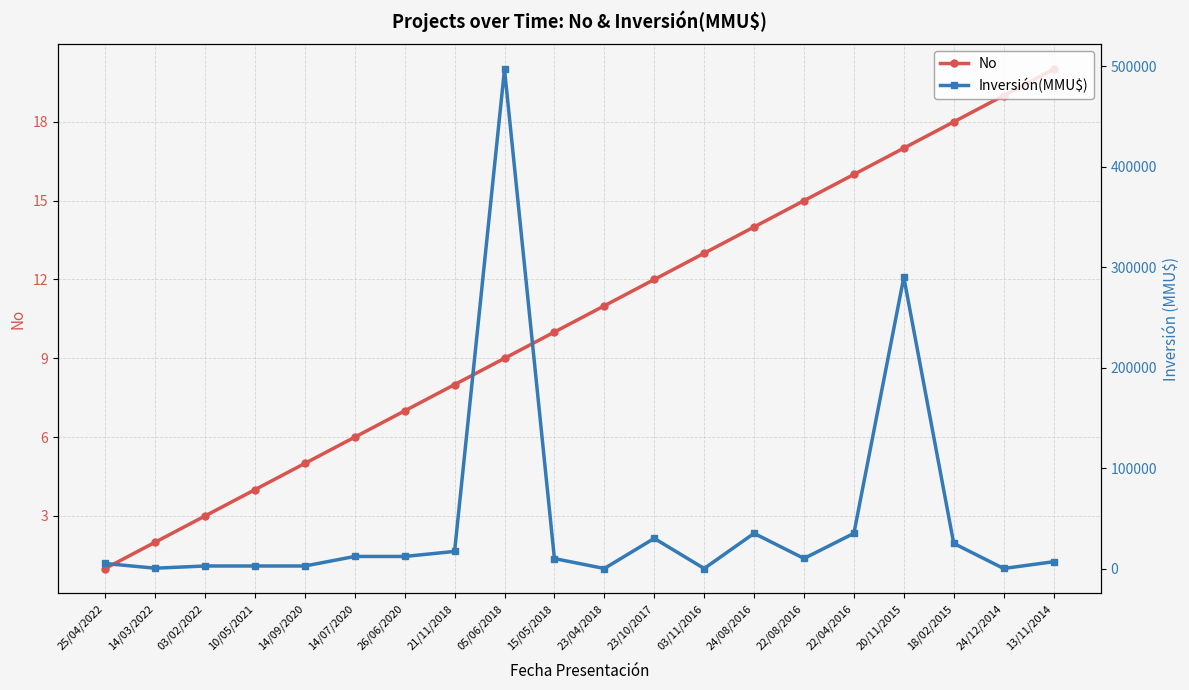

The No series shows 14 at 24/08/2016. True or false?

True